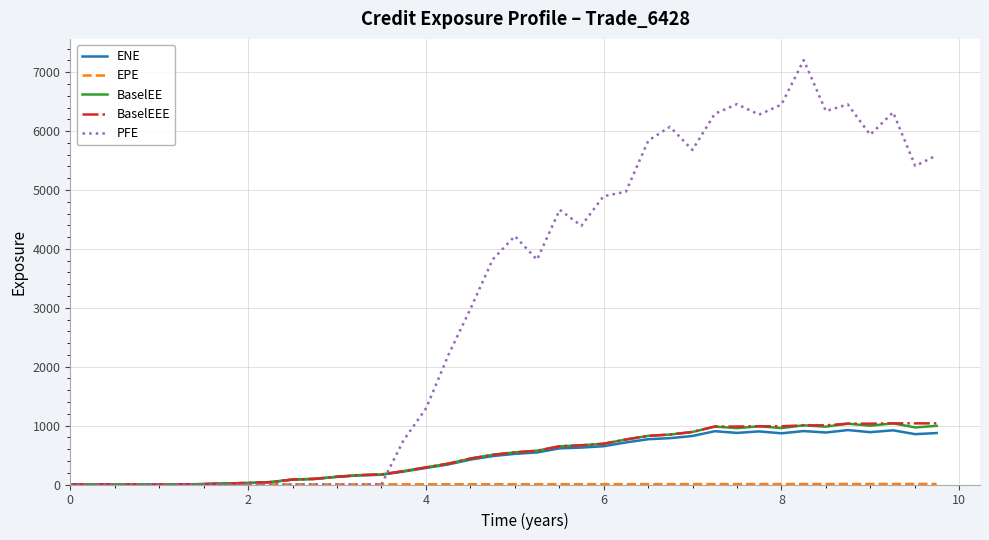

True or false: ENE has more than 0 points higher than both neighbors.

True